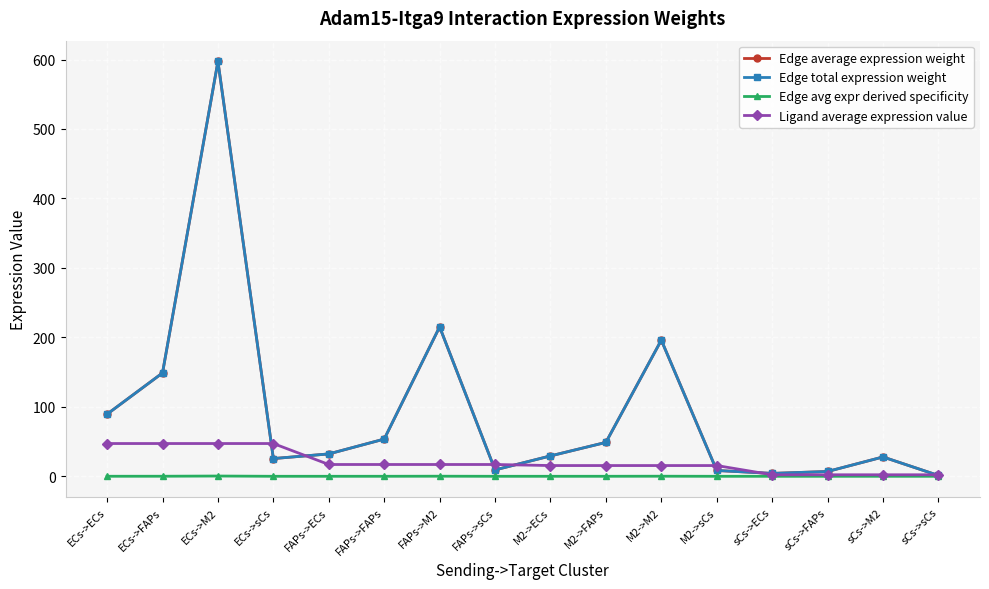

What is the greatest value displayed?

597.3